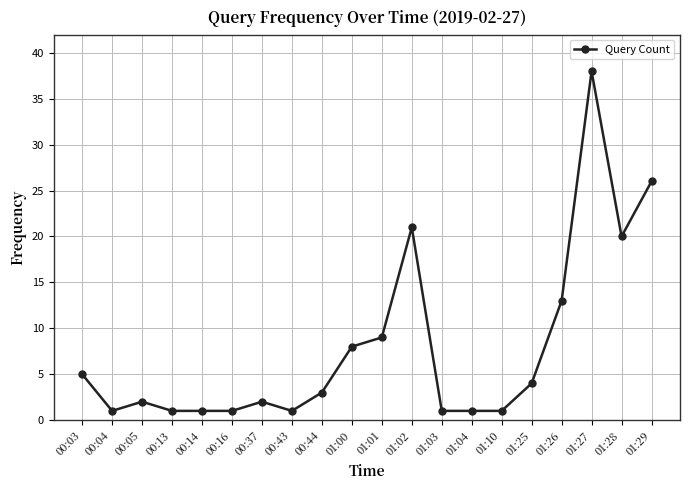

What is the change in value from 00:03 to 01:01?

+4